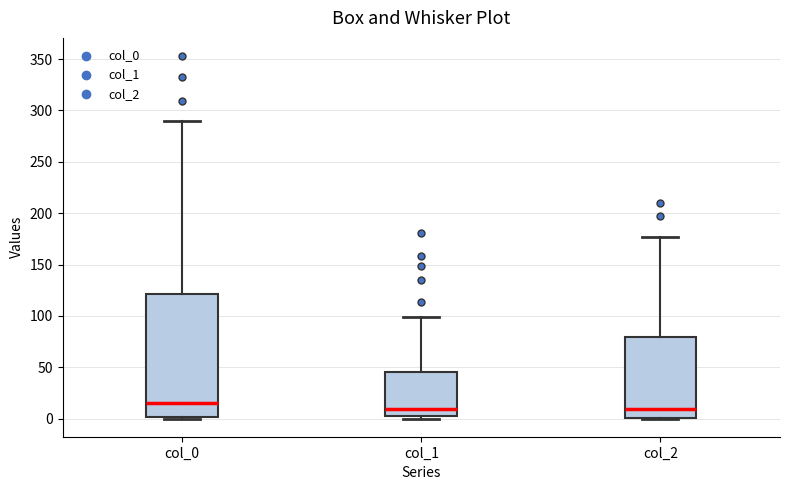

Reading left to right, read every box against the y-axis: the position of its median line, the range the box covers, and the ends of its whiskers. The values are not printed on the chart, so give them approximately, as read against the axis.

col_0: median 15, box 0 to 120, whiskers 0 to 290
col_1: median 10, box 5 to 45, whiskers 0 to 100
col_2: median 10, box 0 to 80, whiskers 0 to 175